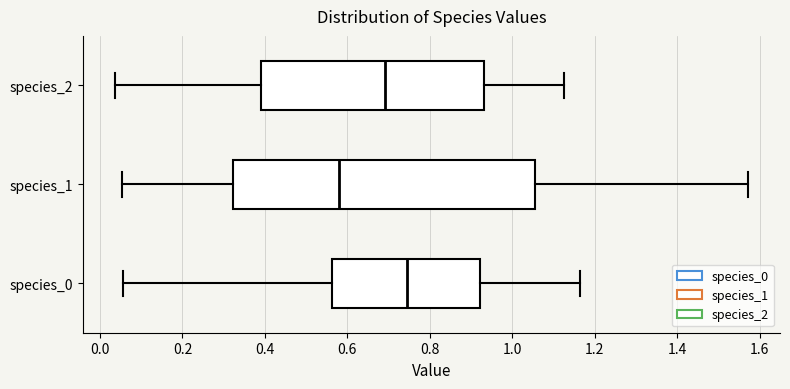

Reading bottom to top, transcribe this box plot: for each box, give where its median line is, the range the box spans, and where its two whiskers end, as read against the x-axis. The values are not printed on the chart, so give them approximately, as read against the axis.

species_0: median 0.74, box 0.56 to 0.92, whiskers 0.06 to 1.16
species_1: median 0.58, box 0.32 to 1.06, whiskers 0.06 to 1.58
species_2: median 0.70, box 0.40 to 0.94, whiskers 0.04 to 1.12